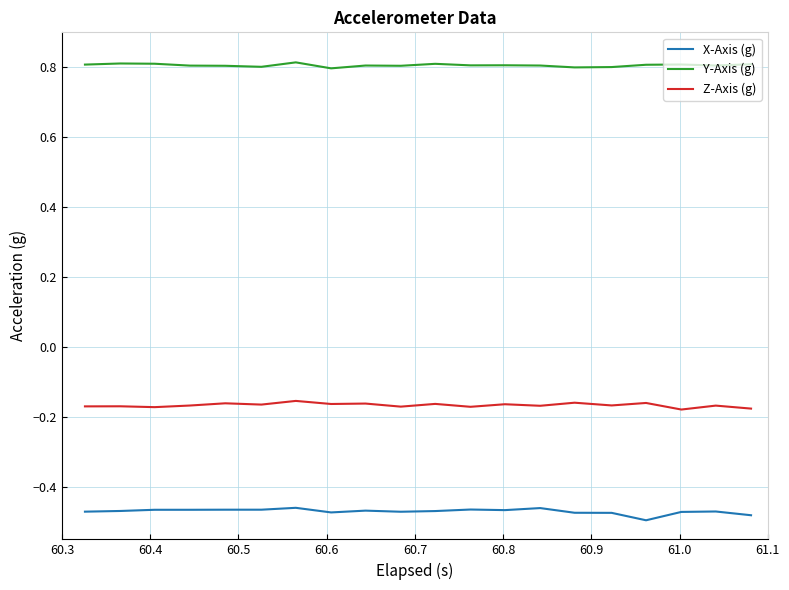

Rank the series by their maximum value, from highest to lowest.

Y-Axis (g), Z-Axis (g), X-Axis (g)